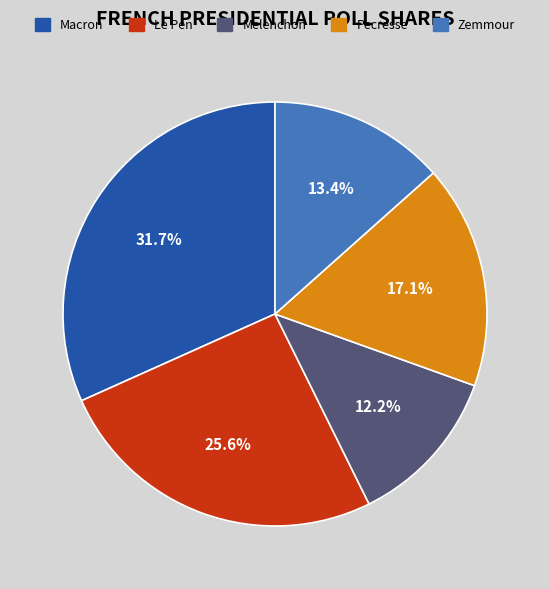

How many segments does this pie chart have?

5